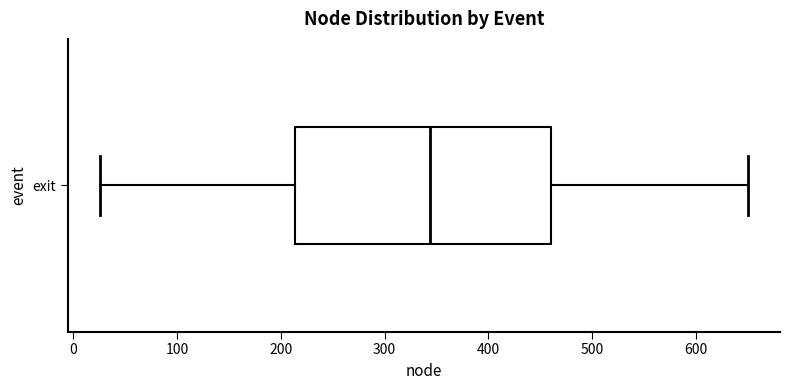

Transcribe this box plot: give where the median line is, the range the box spans, and where the two whiskers end, as read against the x-axis. The values are not printed on the chart, so give them approximately, as read against the axis.

median 340, box 210 to 460, whiskers 30 to 650